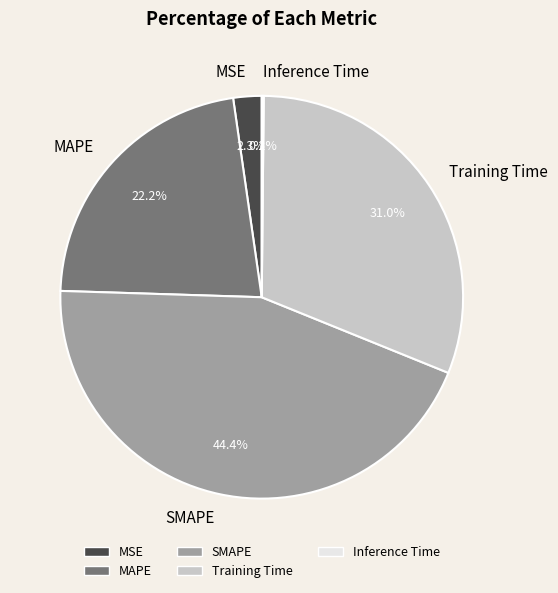

To the nearest percent, what is the difference between the MSE and SMAPE slice percentages?

42%